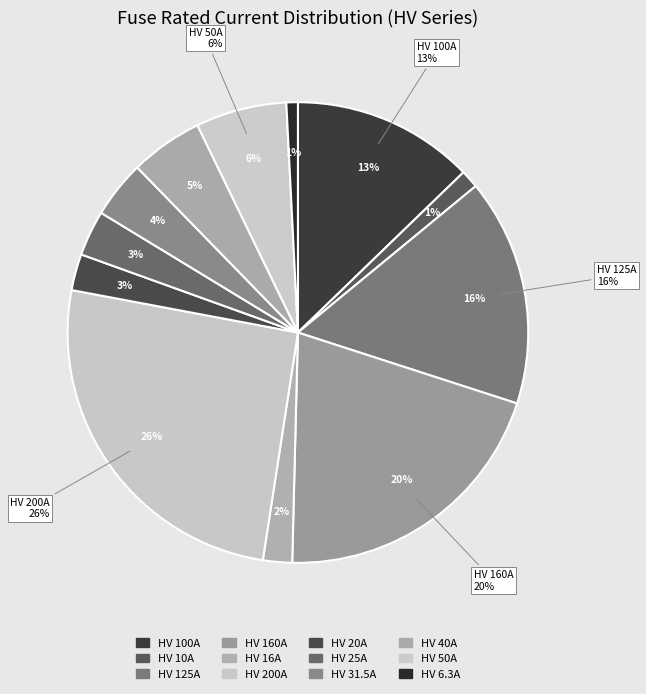

Is it true that HV 16A is 1% of the pie?

False